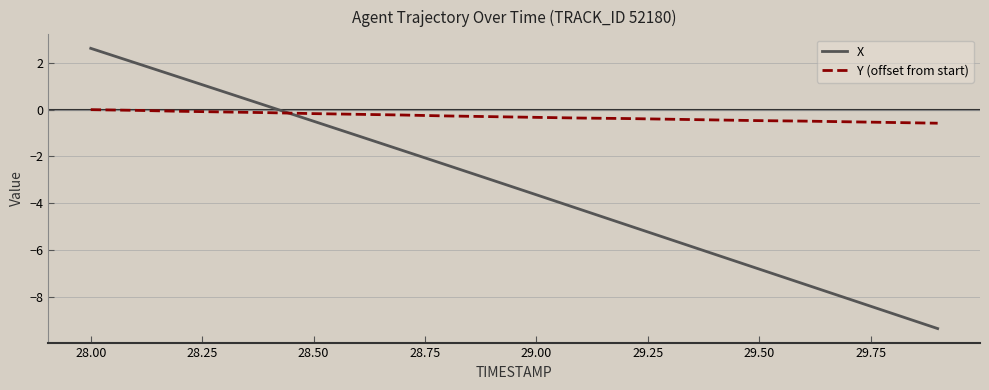

Rank the series by their average value, from highest to lowest.

Y (offset from start), X